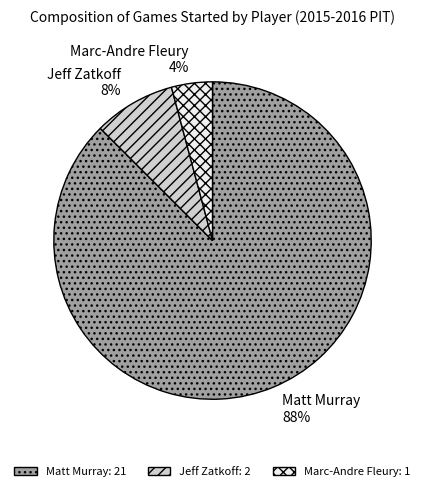

To the nearest percent, what percentage of the pie is Jeff Zatkoff?

8%